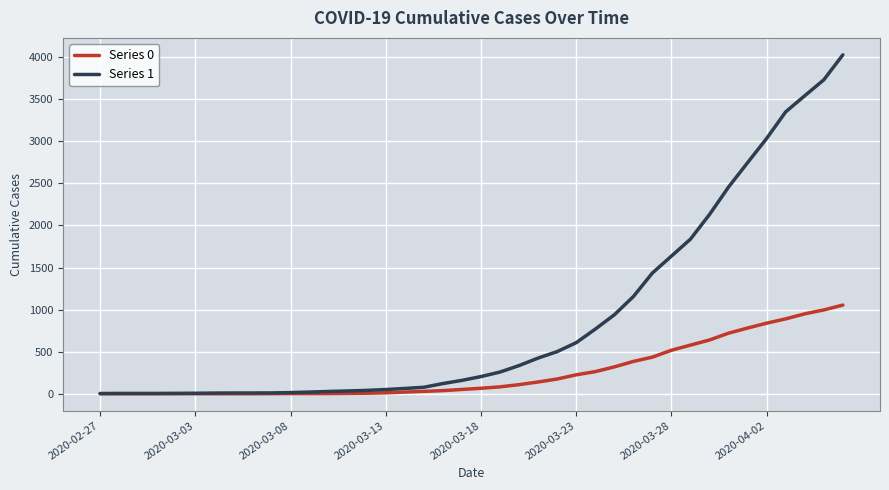

Which series has the widest spread of values?

Series 1